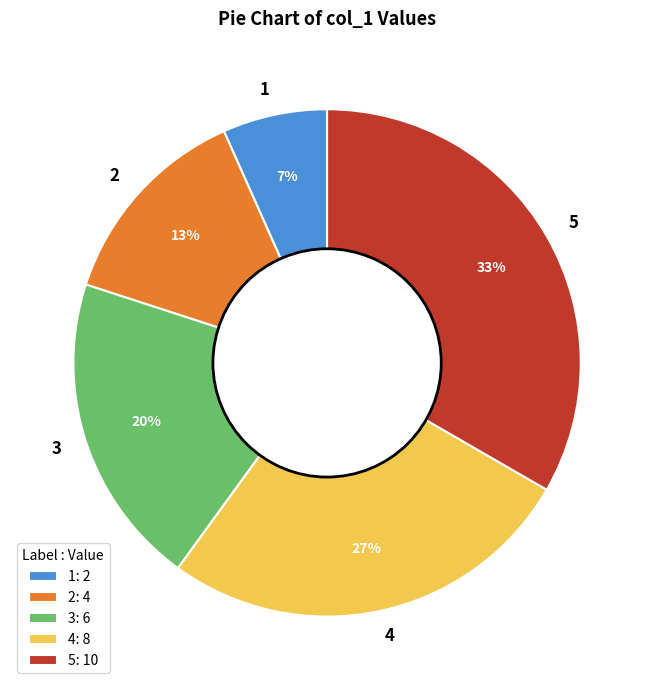

Which slice is the smallest?

1